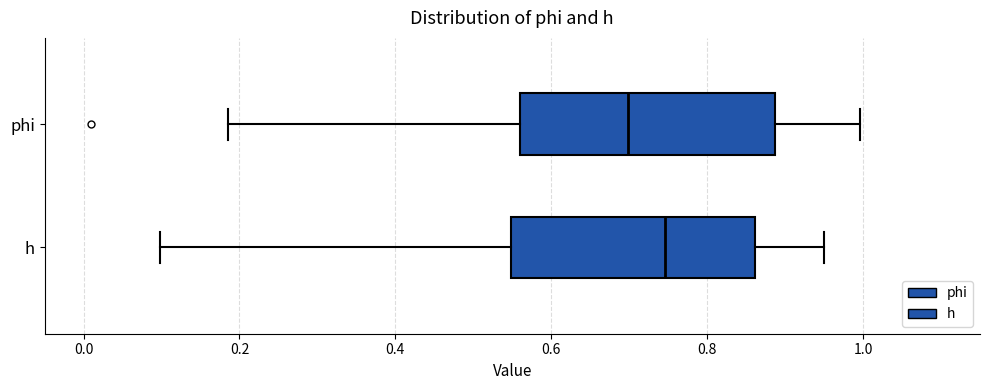

Reading bottom to top, transcribe this box plot: for each box, give where its median line is, the range the box spans, and where its two whiskers end, as read against the x-axis. The values are not printed on the chart, so give them approximately, as read against the axis.

h: median 0.74, box 0.54 to 0.86, whiskers 0.10 to 0.94
phi: median 0.70, box 0.56 to 0.88, whiskers 0.18 to 1.00